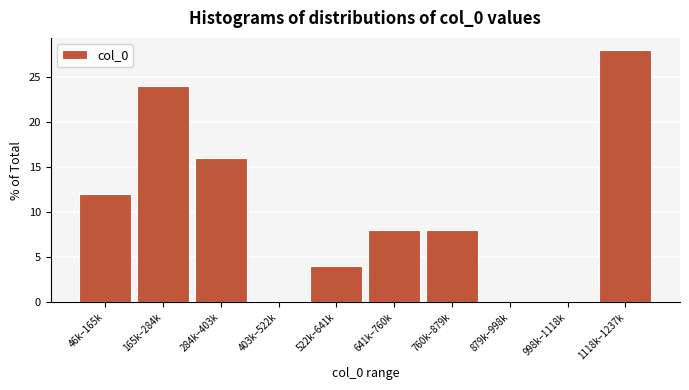

Reading left to right, transcribe all the data shown in this chart.

46k–165k=12.0	165k–284k=24.0	284k–403k=16.0	403k–522k=0.0	522k–641k=4.0	641k–760k=8.0	760k–879k=8.0	879k–998k=0.0	998k–1118k=0.0	1118k–1237k=28.0